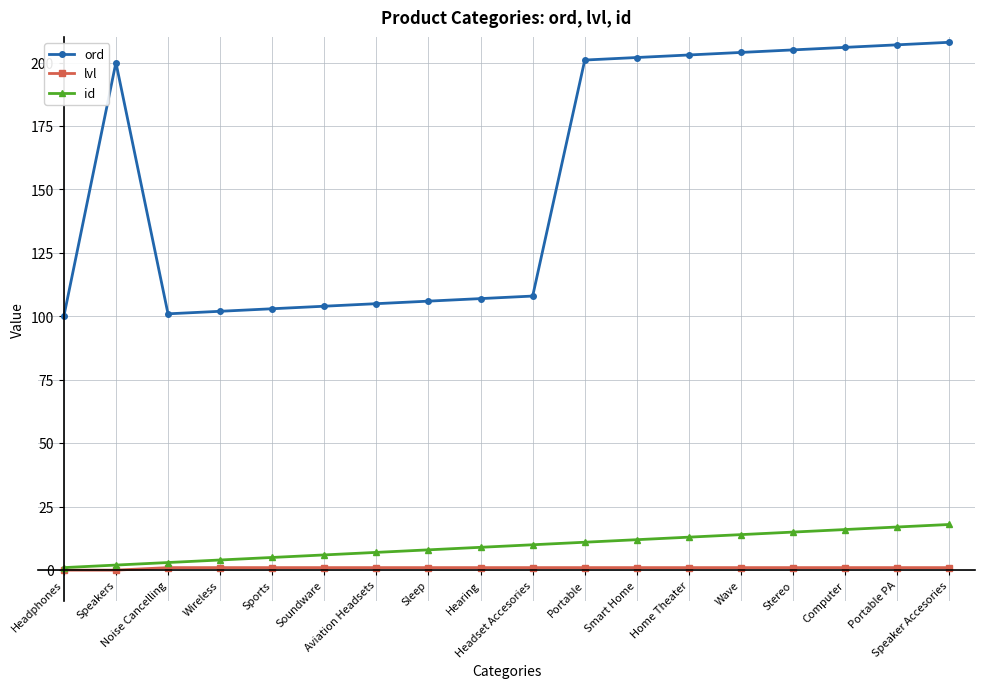

List the series in order of their peak value, highest first.

ord, id, lvl